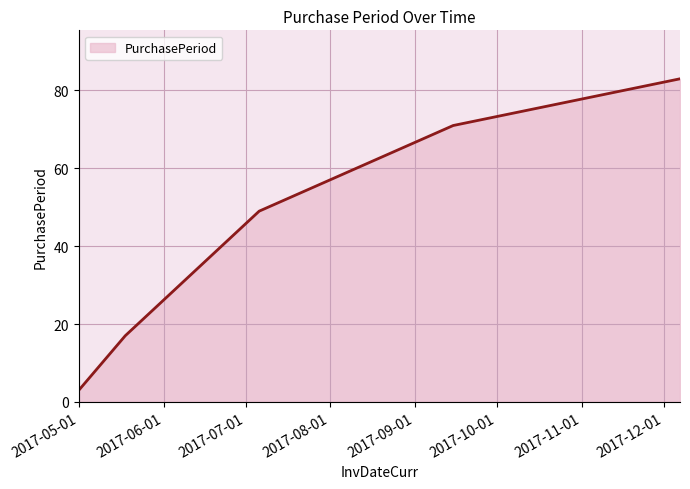

What is the maximum value shown in the chart?

83